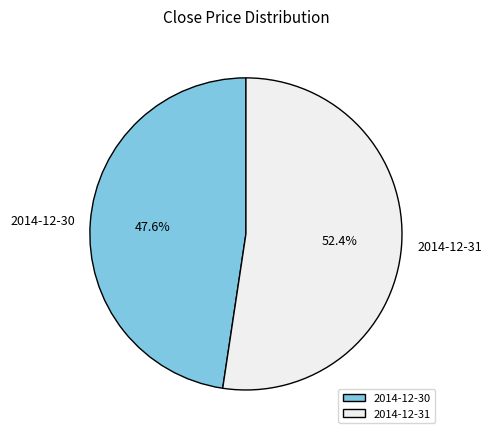

Combined, what portion of the pie is 2014-12-30 and 2014-12-31?

100.0%